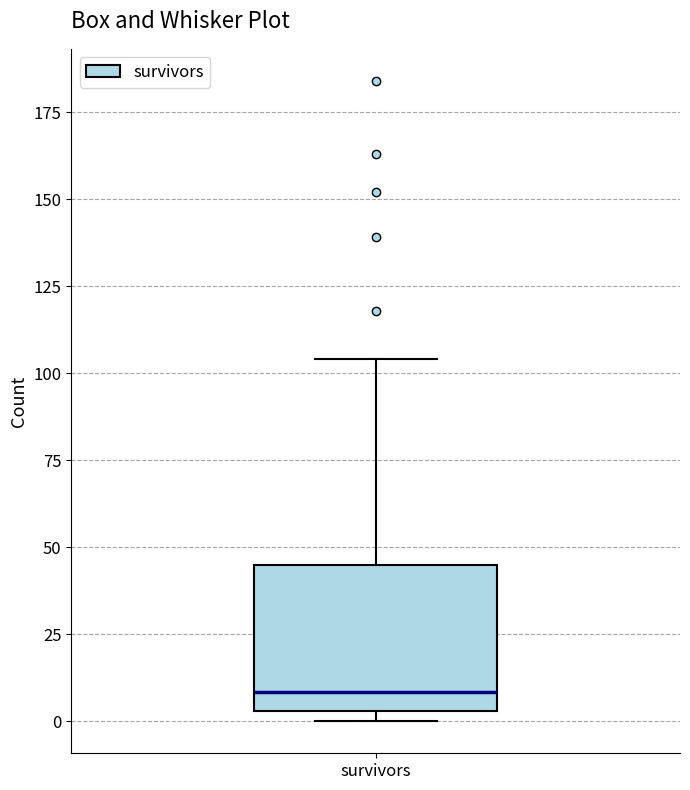

Read this box plot against the y-axis: the position of the median line, the range covered by the box, and the ends of both whiskers. The values are not printed on the chart, so give them approximately, as read against the axis.

median 10, box 5 to 45, whiskers 0 to 105